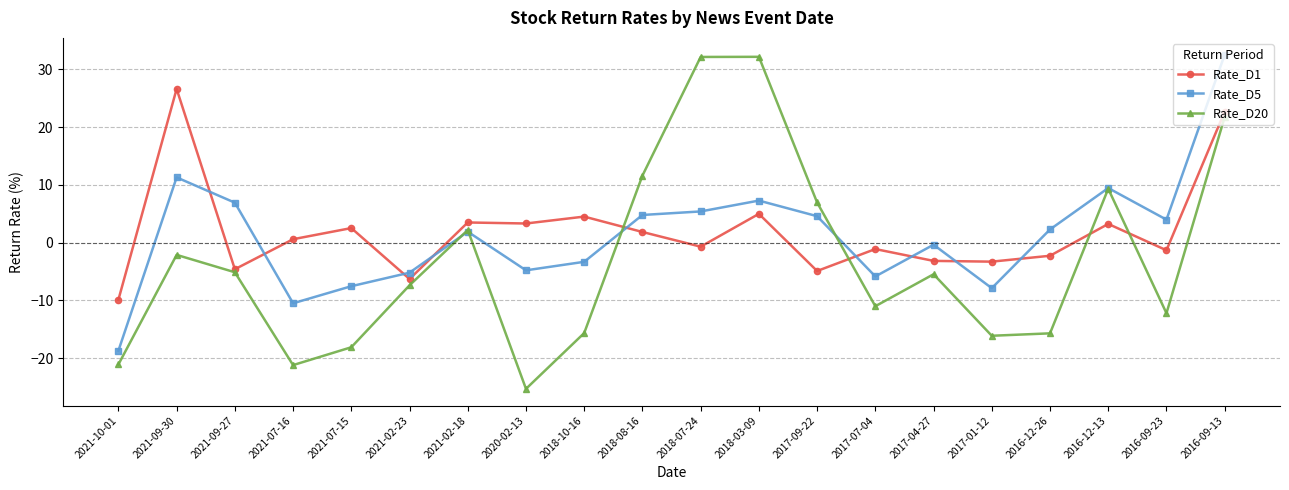

What is the difference between the maximum and second lowest values in the Rate_D20 series?

53.4